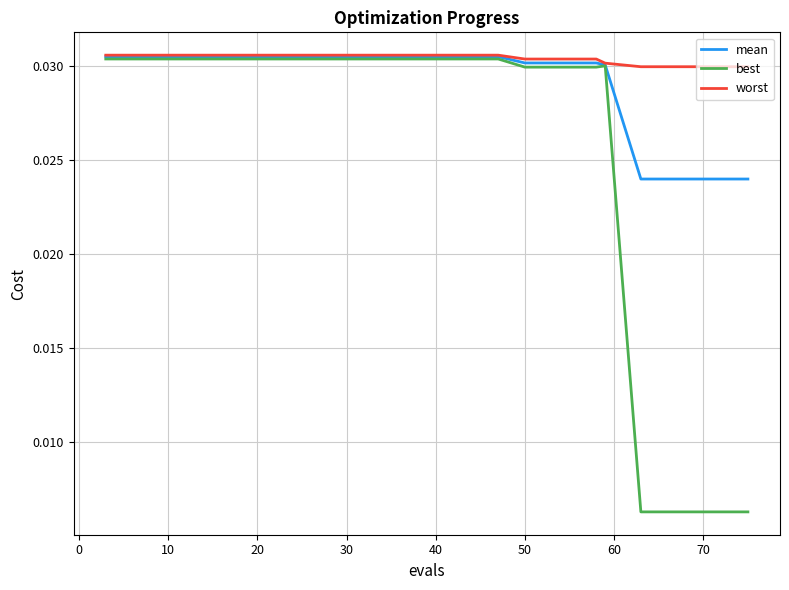

Which series has the widest spread of values?

best